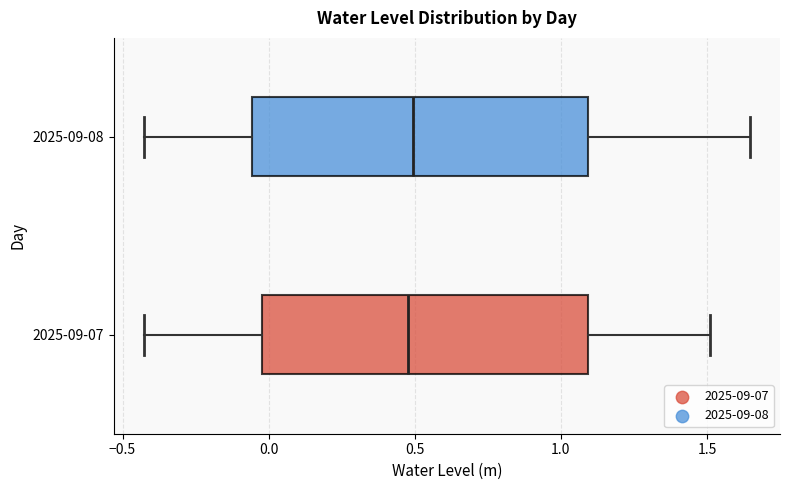

Reading bottom to top, transcribe this box plot: for each box, give where its median line is, the range the box spans, and where its two whiskers end, as read against the x-axis. The values are not printed on the chart, so give them approximately, as read against the axis.

2025-09-07: median 0.50, box 0.00 to 1.10, whiskers -0.45 to 1.50
2025-09-08: median 0.50, box -0.05 to 1.10, whiskers -0.45 to 1.65